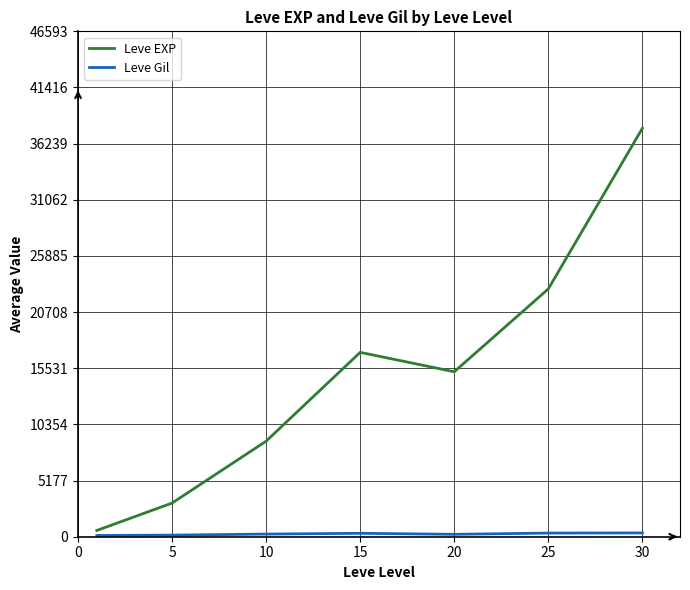

Which series has the widest spread of values?

Leve EXP